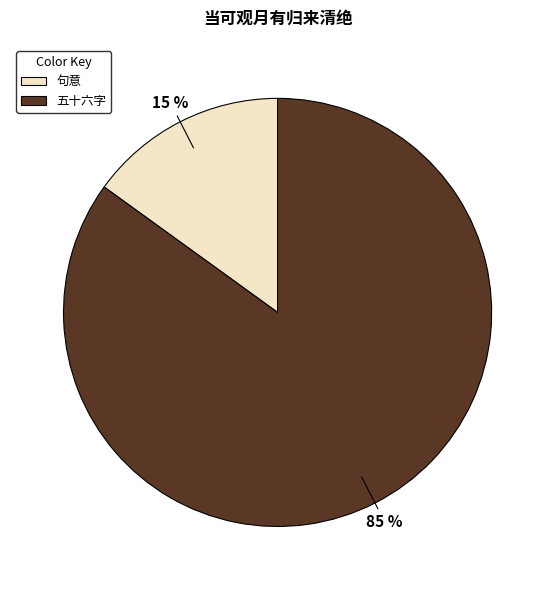

Is it true that 句意 is 23% of the pie?

False